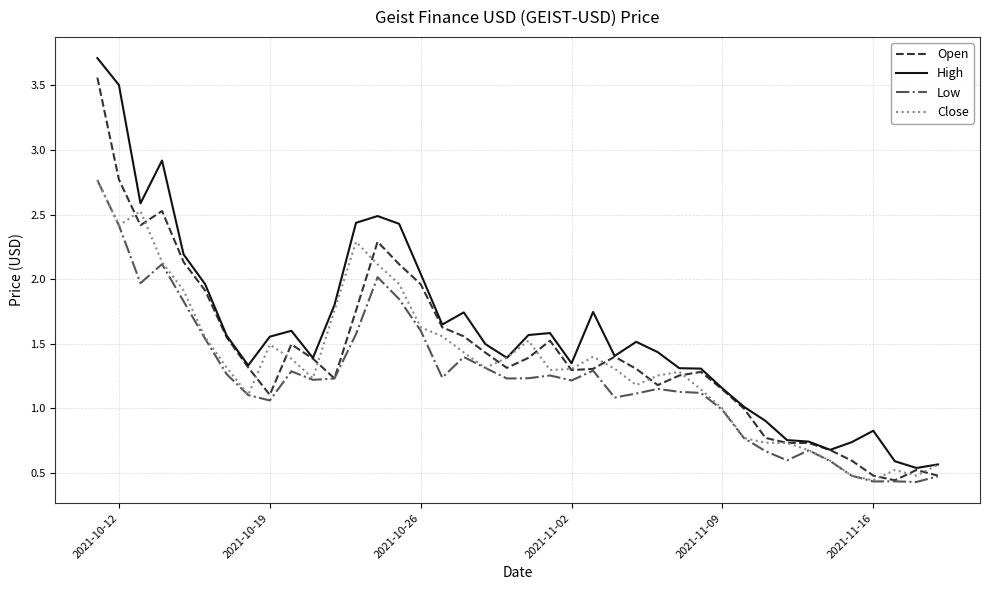

What is the maximum value for High?

3.7